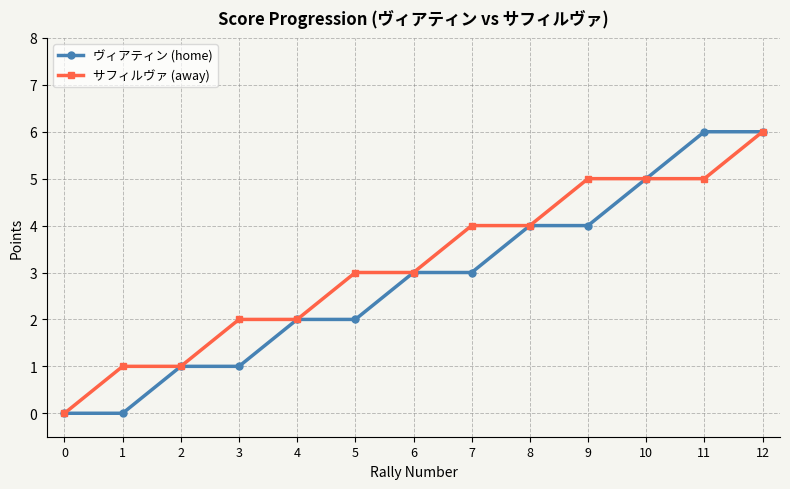

Which series changed the most between 4 and 7?

サフィルヴァ (away)